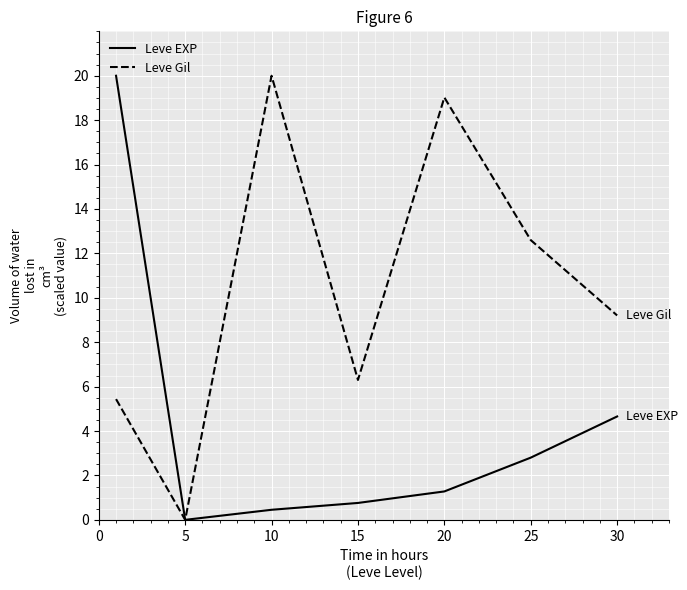

Which series has the largest total across all categories?

Leve Gil